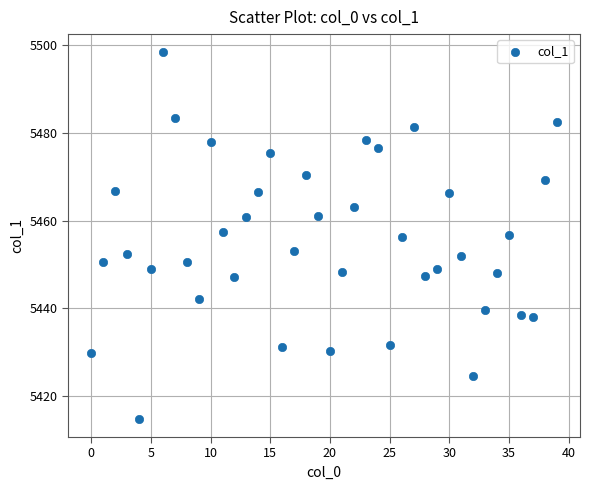

What is the range of Y values (max minus min)?

83.6